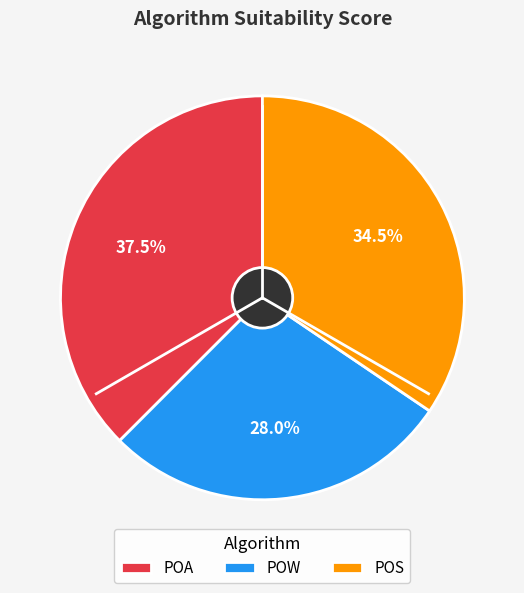

Is there a majority slice in this chart?

No